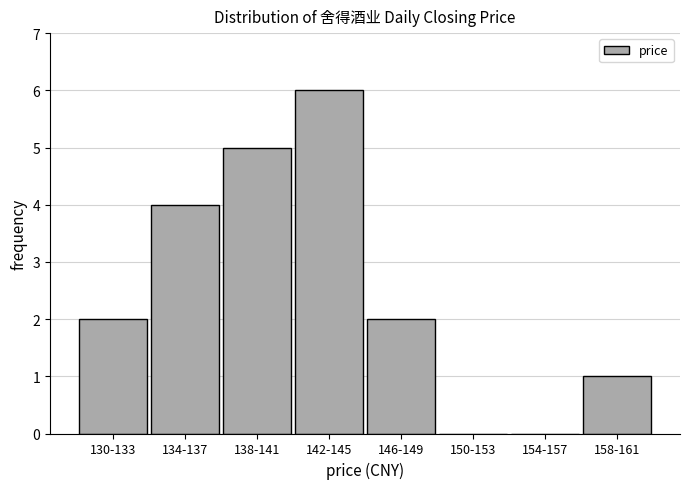

Reading right to left, extract all data points from this chart.

158-161=1	154-157=0	150-153=0	146-149=2	142-145=6	138-141=5	134-137=4	130-133=2